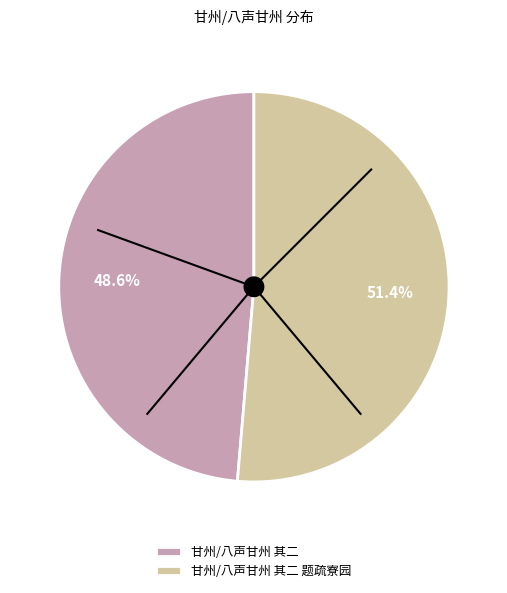

What percentage is NOT represented by 甘州/八声甘州 其二?

51.4%